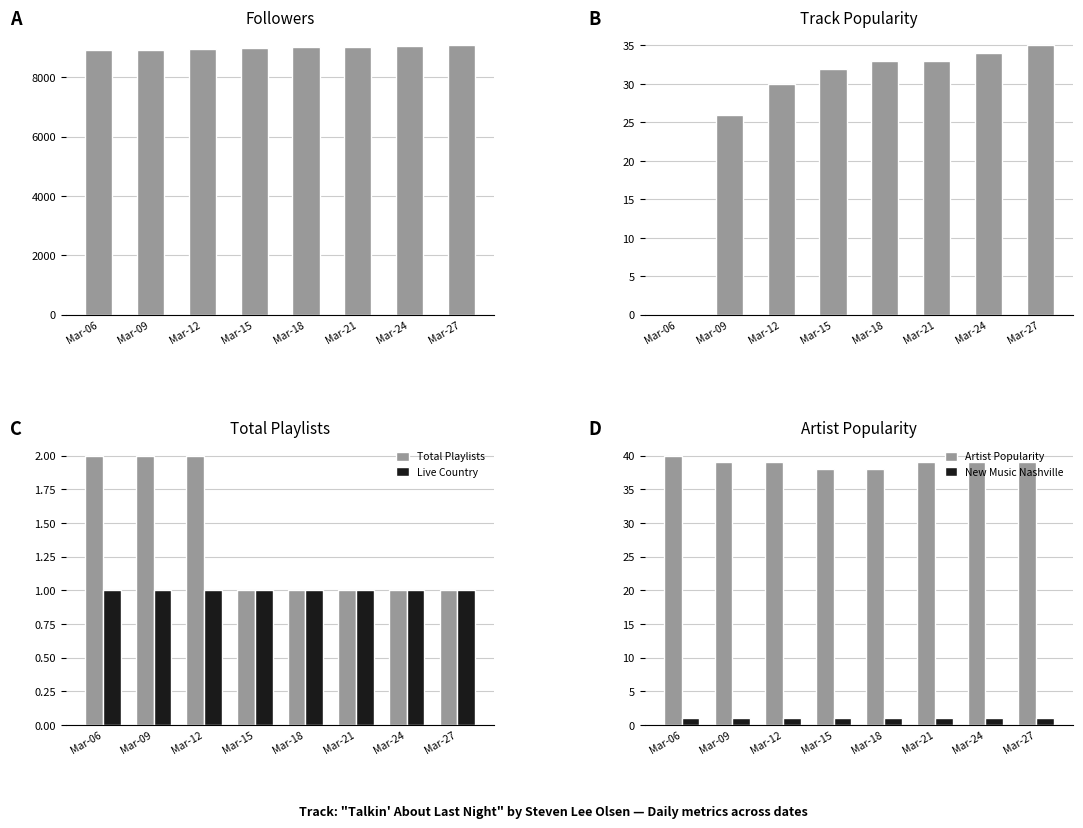

At which label is Artist Popularity closest to 39?

Mar-09